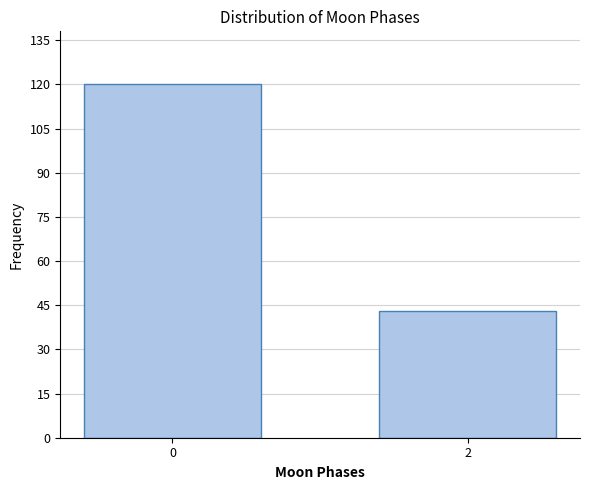

Reading right to left, transcribe all the data shown in this chart.

43	120